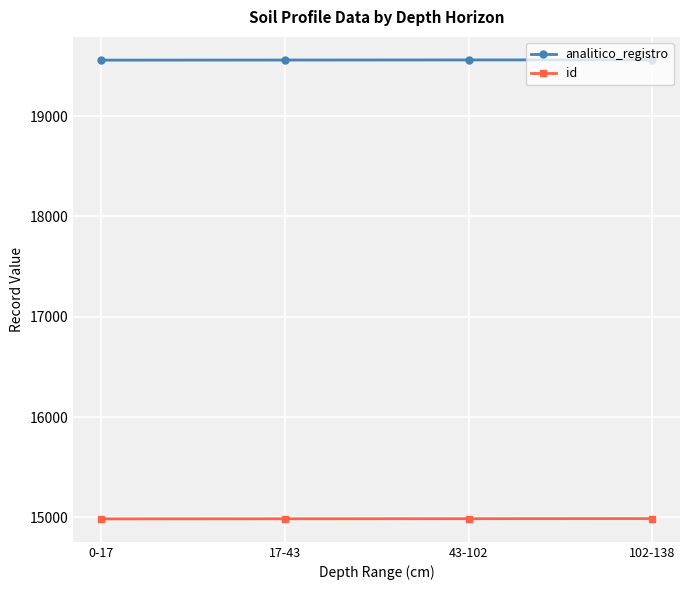

What is the difference between the maximum and second lowest values in the analitico_registro series?

2